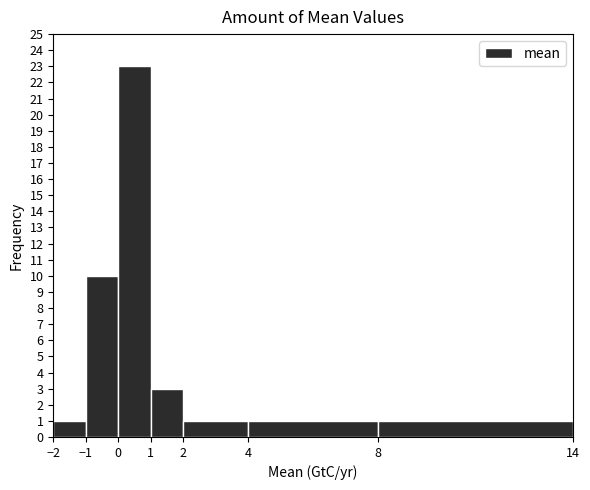

Which range on the x-axis has the tallest bar?

0 to 1